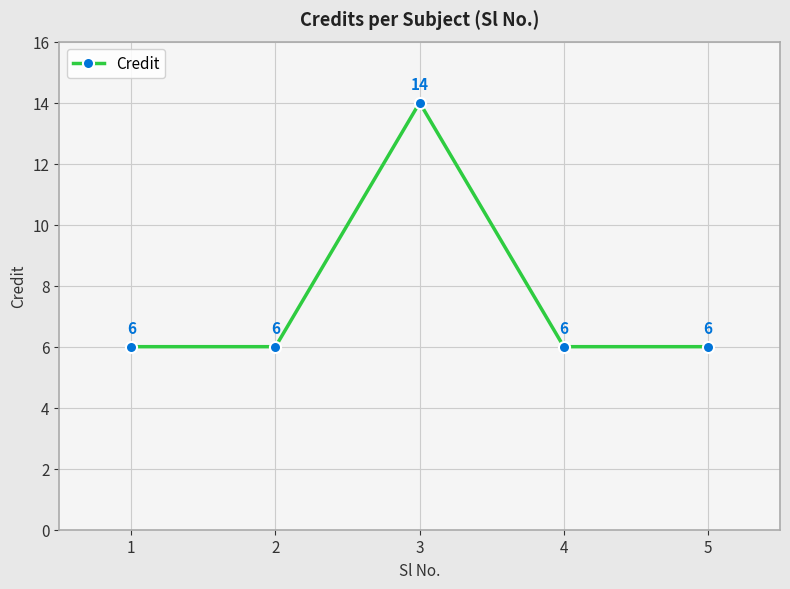

The chart shows a value of 6 at 5. True or false?

True